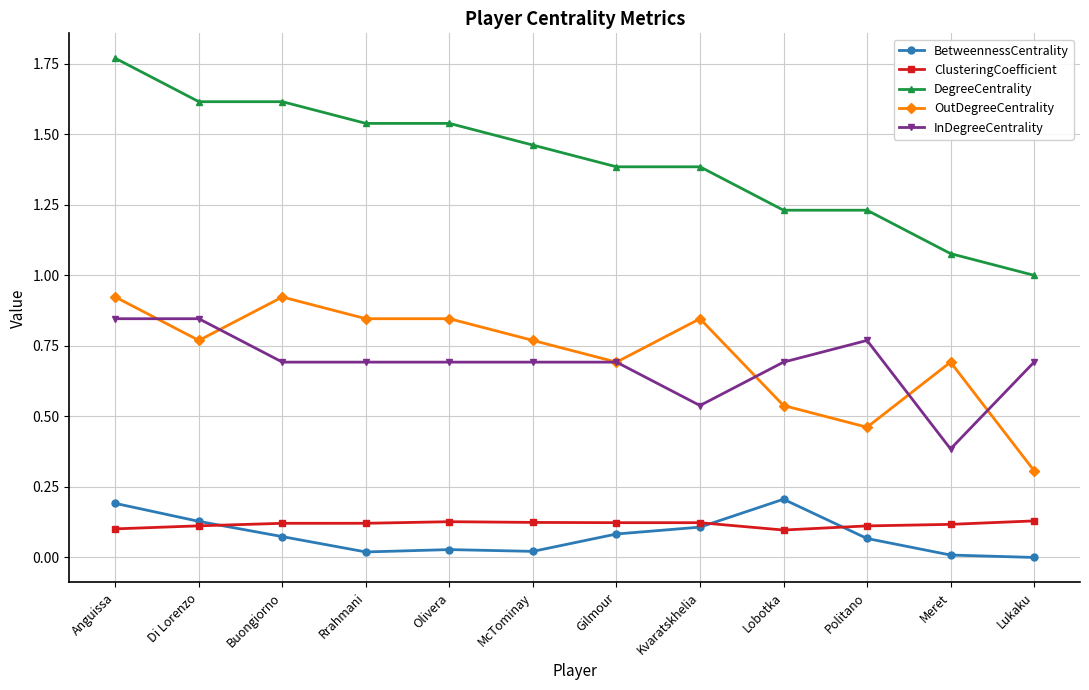

Between Di Lorenzo and Kvaratskhelia, which series saw the biggest shift?

InDegreeCentrality